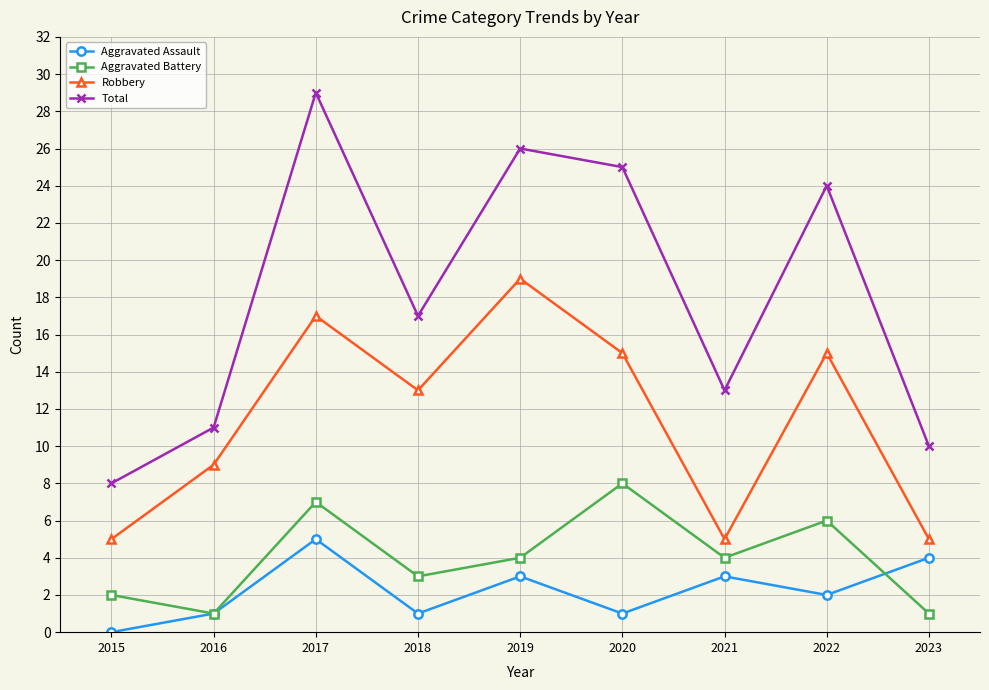

What is the spread (max minus min) of values at 2022?

22